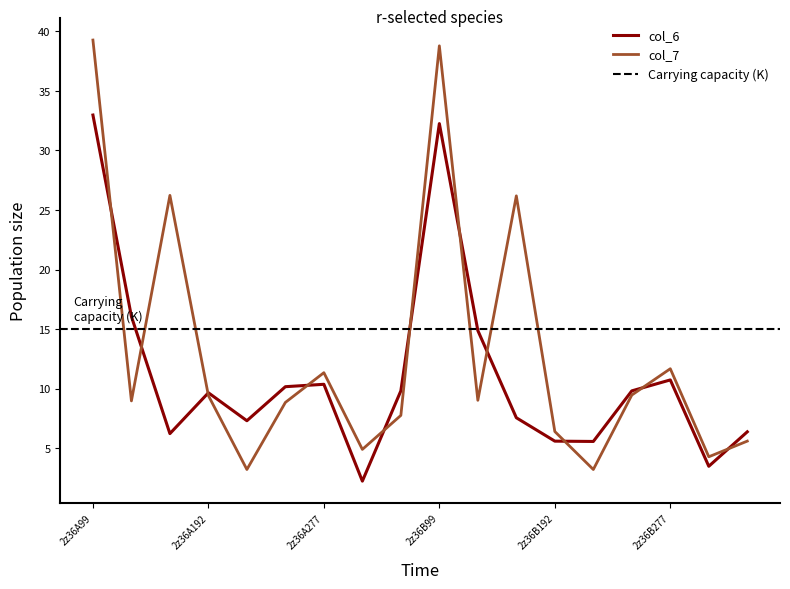

Is it true that col_6 equals 16.7 at 2z36A277?

False